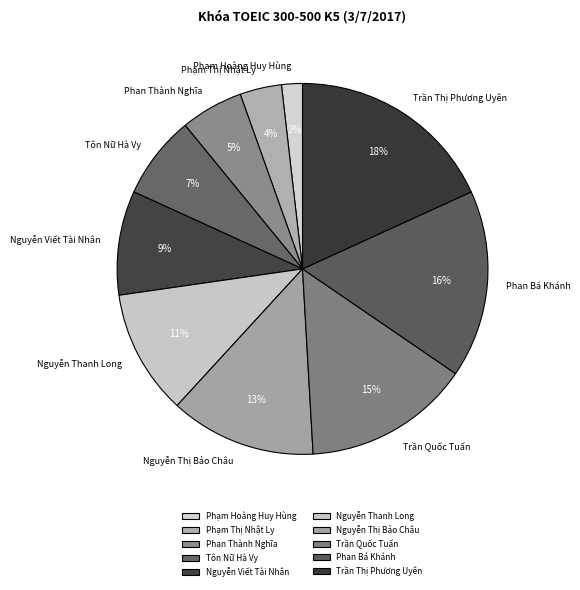

To the nearest percent, what is the combined percentage of Nguyễn Thanh Long and Phan Thành Nghĩa?

16%